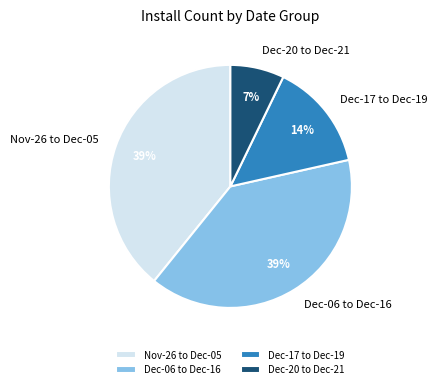

Combined, do Nov-26 to Dec-05 and Dec-17 to Dec-19 account for over 50%?

Yes